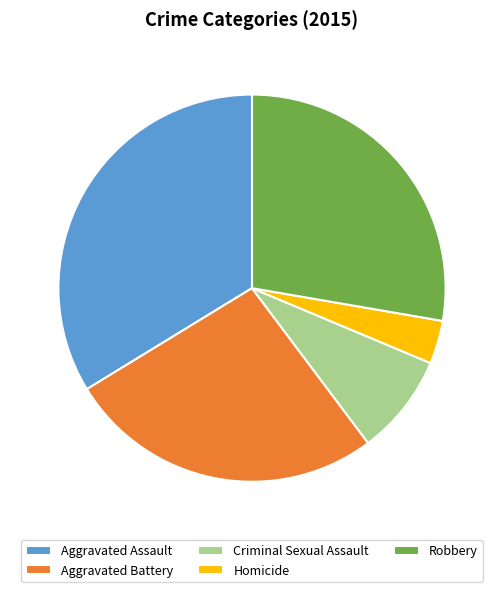

Combined, do Aggravated Battery and Homicide account for over 50%?

No